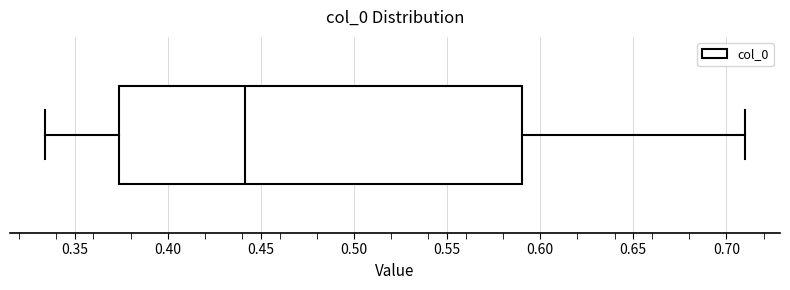

Where does the right whisker of the box end on the x-axis? The values are not printed on the chart, so give them approximately, as read against the axis.

0.710